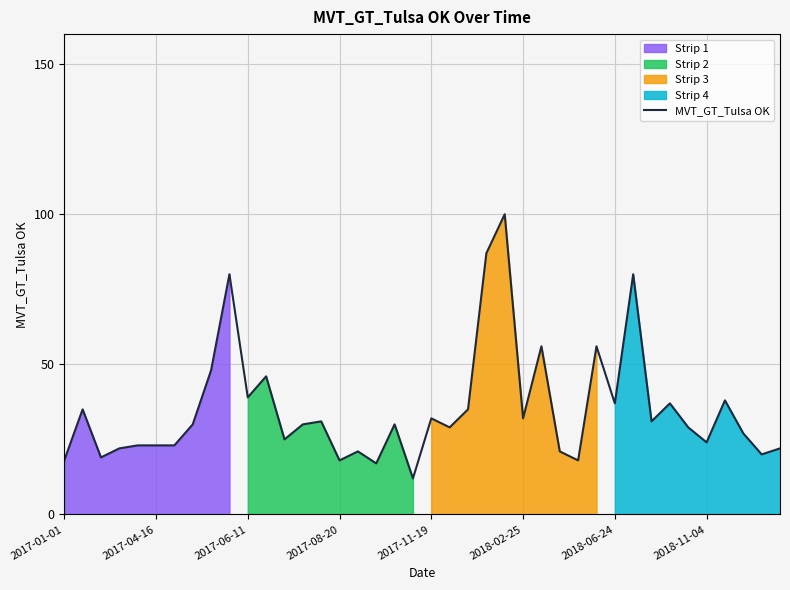

How many interior local valleys (lower than both neighbors) does the data have?

13